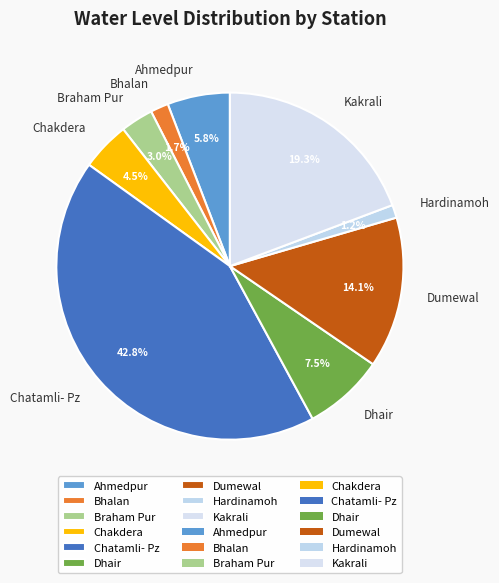

Which category has the biggest portion of the pie?

Chatamli- Pz